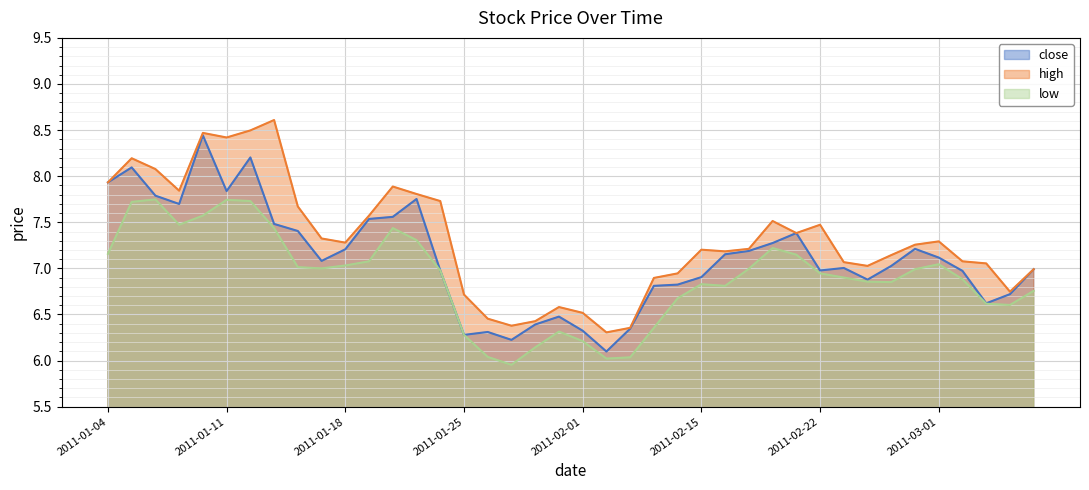

What is the smallest value displayed?

6.0